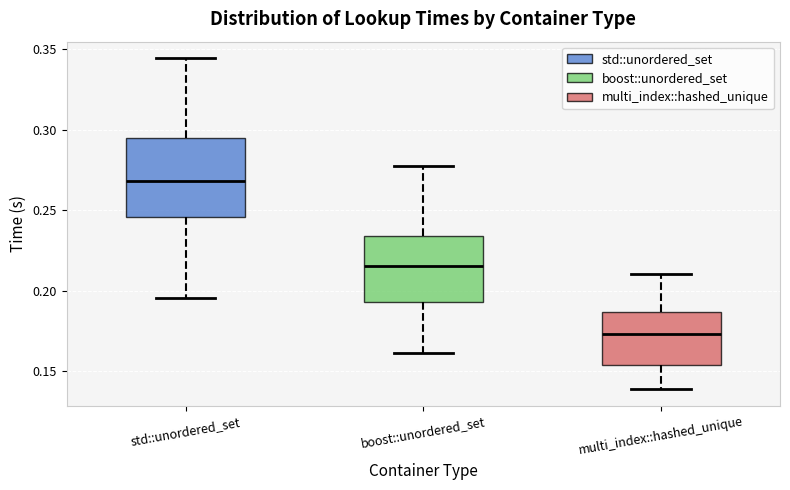

Reading left to right, read every box against the y-axis: the position of its median line, the range the box covers, and the ends of its whiskers. The values are not printed on the chart, so give them approximately, as read against the axis.

std::unordered_set: median 0.270, box 0.245 to 0.295, whiskers 0.195 to 0.345
boost::unordered_set: median 0.215, box 0.195 to 0.235, whiskers 0.160 to 0.280
multi_index::hashed_unique: median 0.175, box 0.155 to 0.185, whiskers 0.140 to 0.210